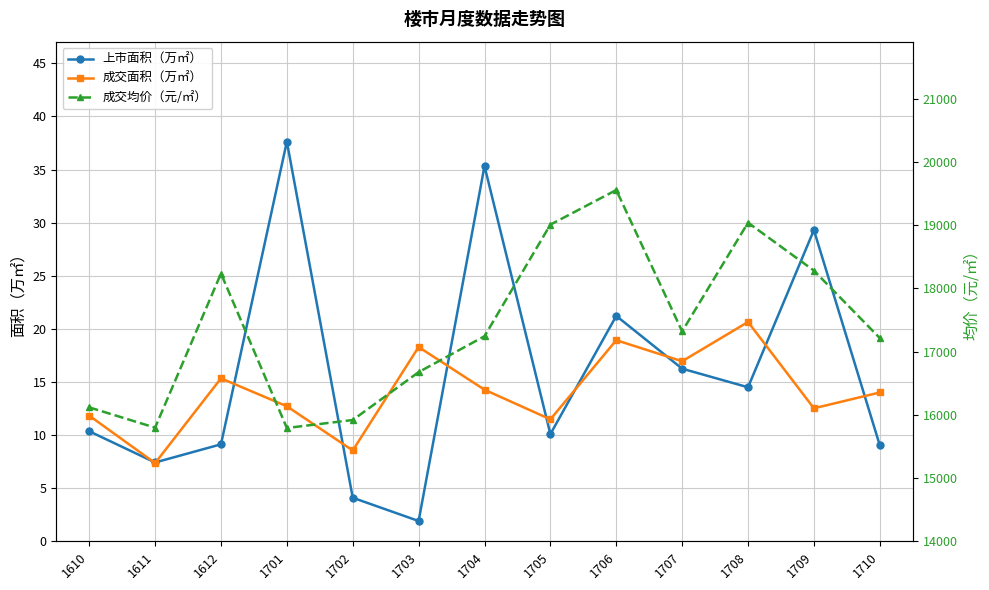

What is the average value of the 成交面积（万㎡） series?

14.1